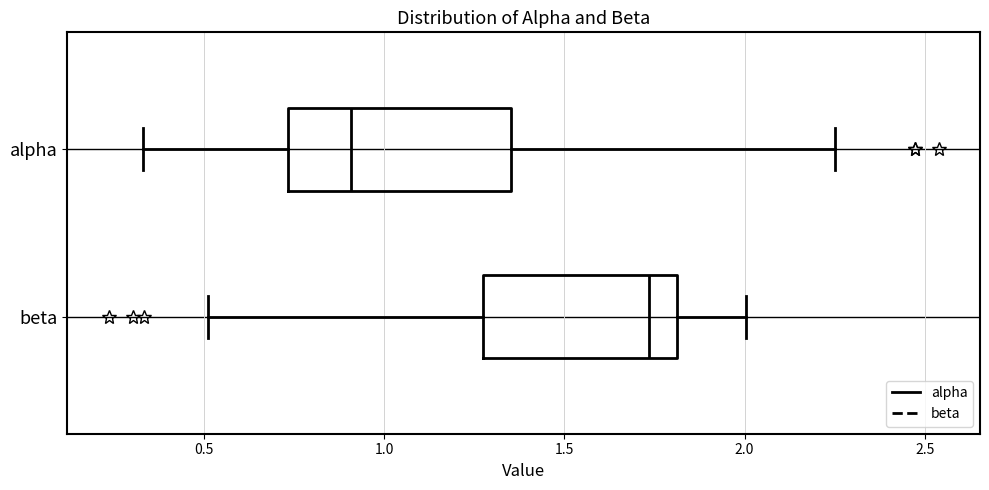

Where is the left edge of the box for alpha on the x-axis? The values are not printed on the chart, so give them approximately, as read against the axis.

0.75